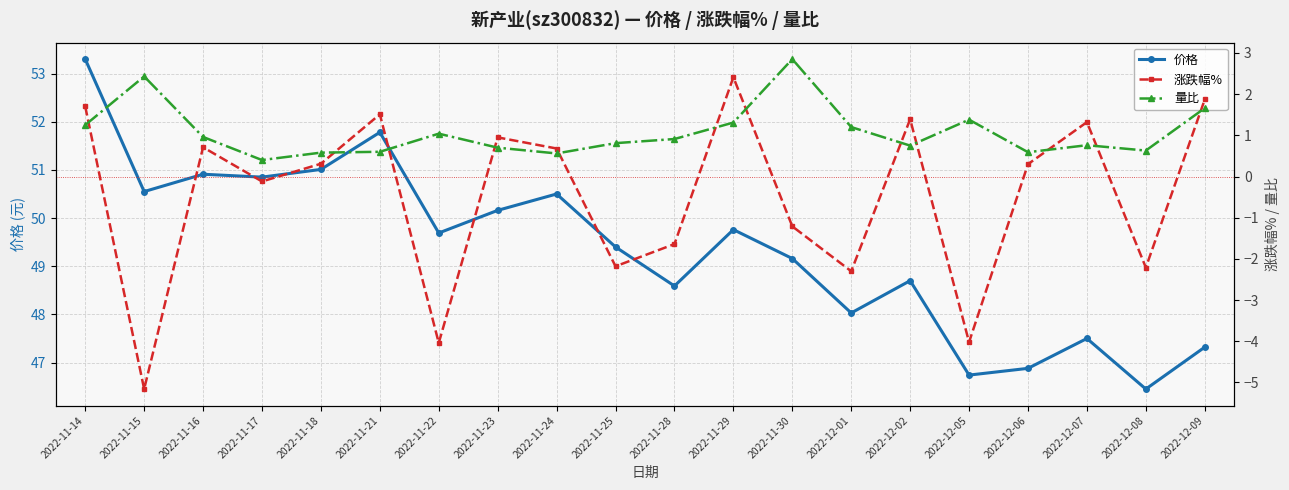

What is the difference between the maximum and minimum values in the 涨跌幅% series?

7.6